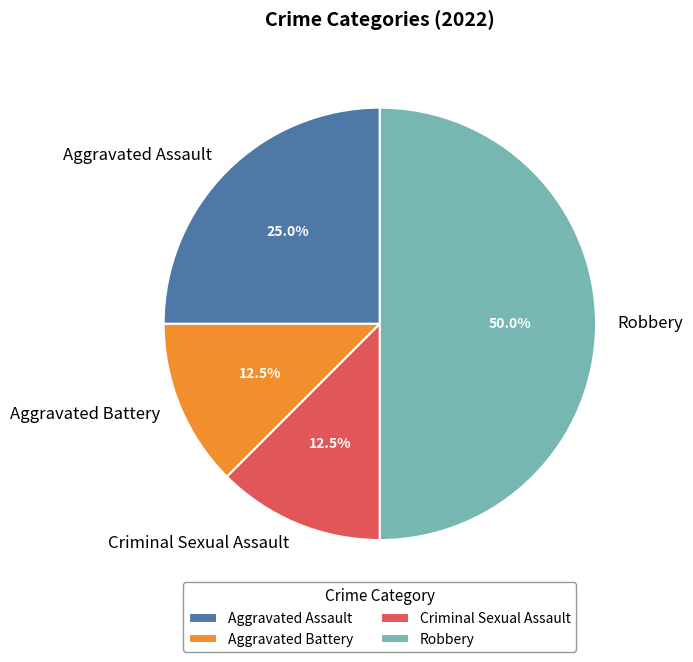

Does Aggravated Assault account for over 50% of the chart?

No